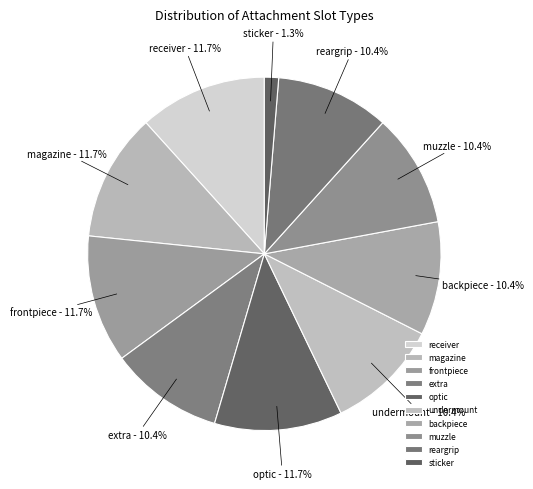

What is the smallest slice in the pie chart?

sticker